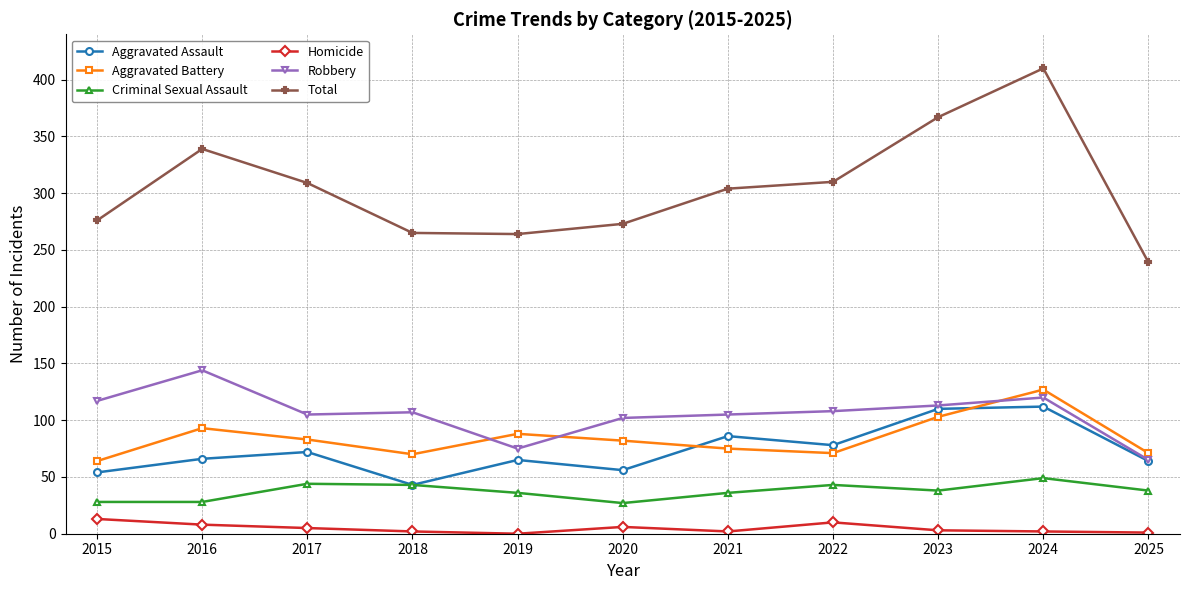

The Aggravated Battery series shows 107 at 2021. True or false?

False